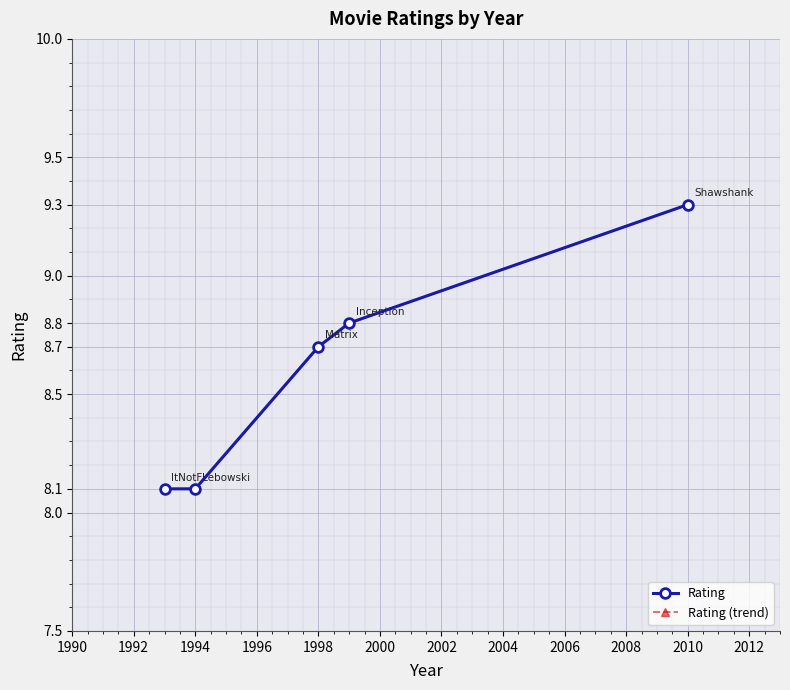

Does the chart have visible grid lines?

Yes